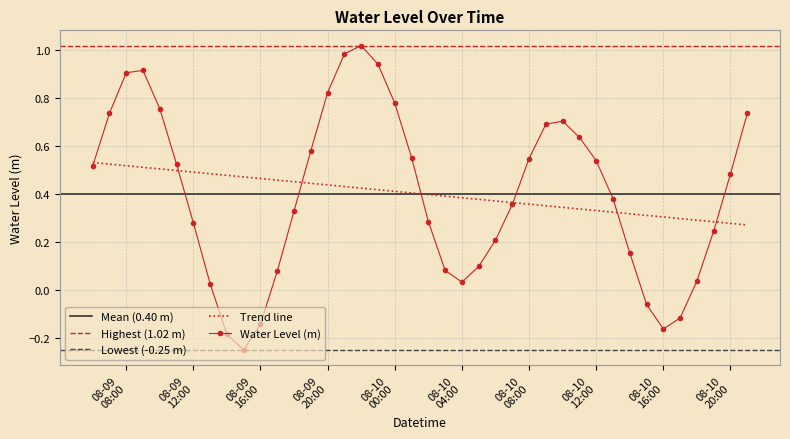

What is the minimum value shown in the chart?

-0.2